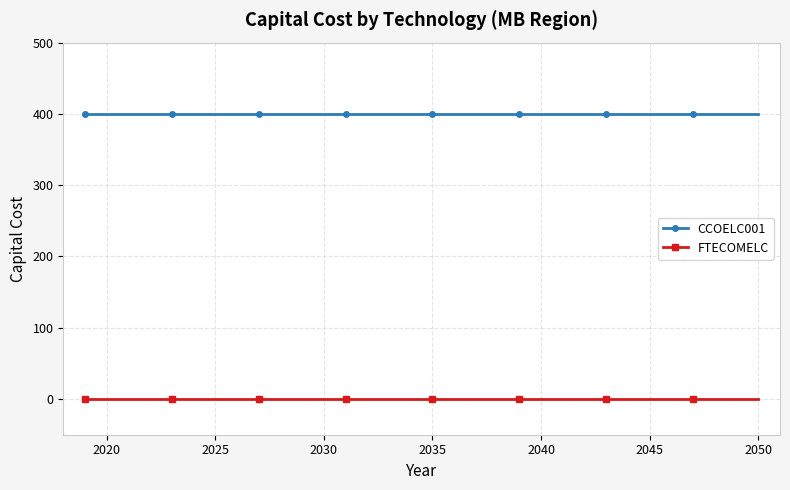

True or false: FTECOMELC and CCOELC001 intersect in this chart.

False